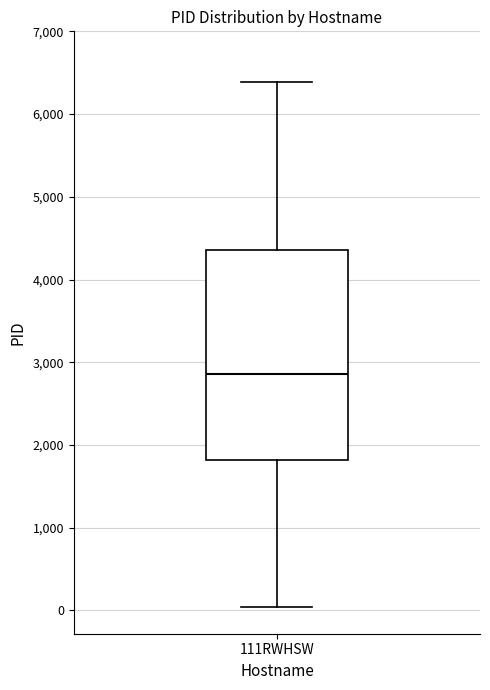

Transcribe this box plot: give where the median line is, the range the box spans, and where the two whiskers end, as read against the y-axis. The values are not printed on the chart, so give them approximately, as read against the axis.

median 2900, box 1800 to 4400, whiskers 0 to 6400